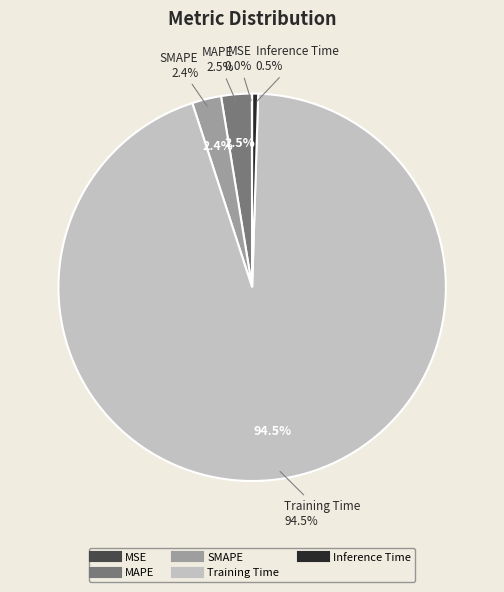

Rank the categories by value from lowest to highest.

MSE, Inference Time, SMAPE, MAPE, Training Time